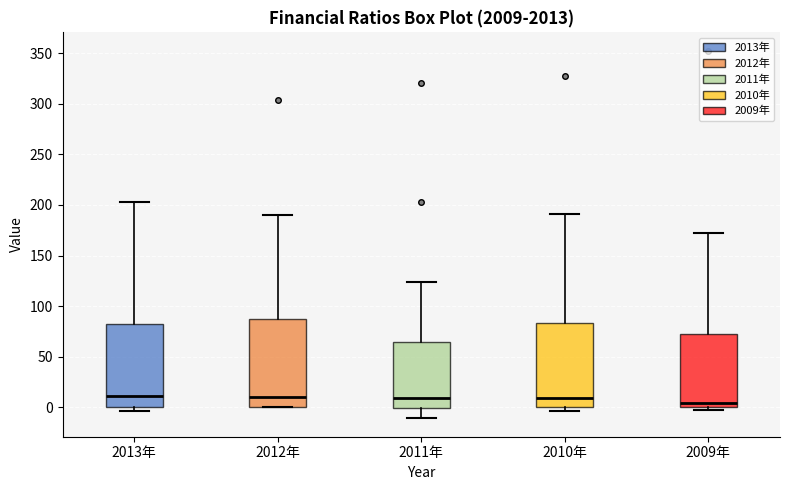

Where does the upper whisker of the box for 2013年 end on the y-axis? The values are not printed on the chart, so give them approximately, as read against the axis.

205